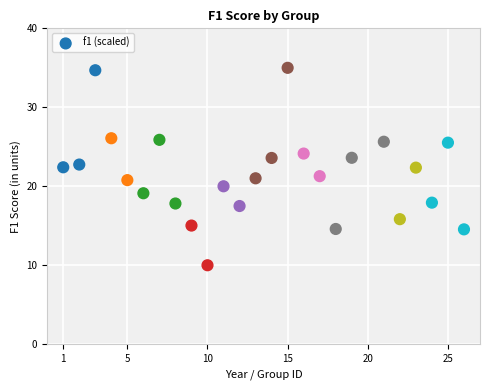

What is the range of X values (max minus min)?

25.0